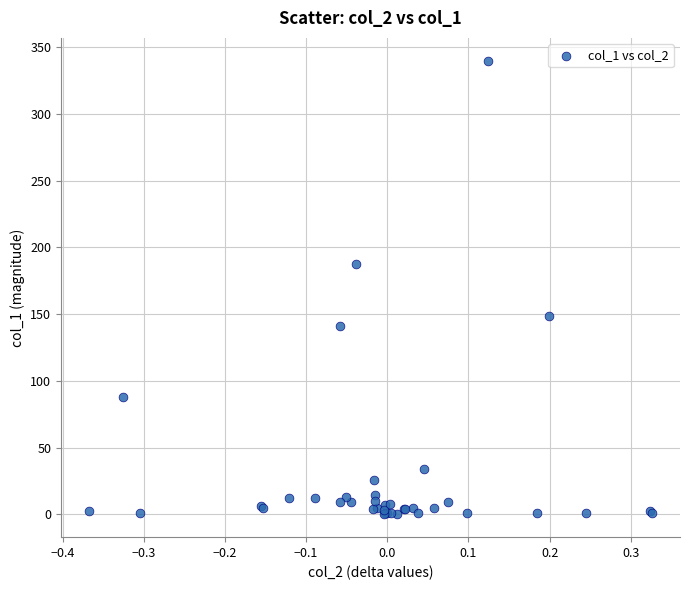

What Y value in the scatter plot is closest to 170?

187.7